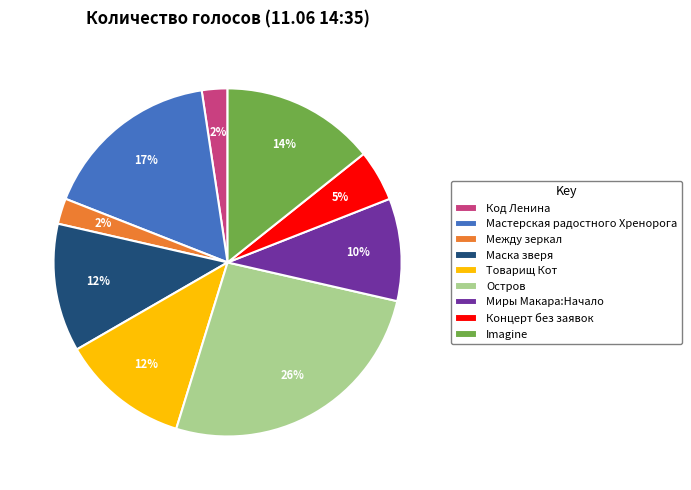

To the nearest percent, what is the combined percentage of Мастерская радостного Хренорога and Между зеркал?

19%